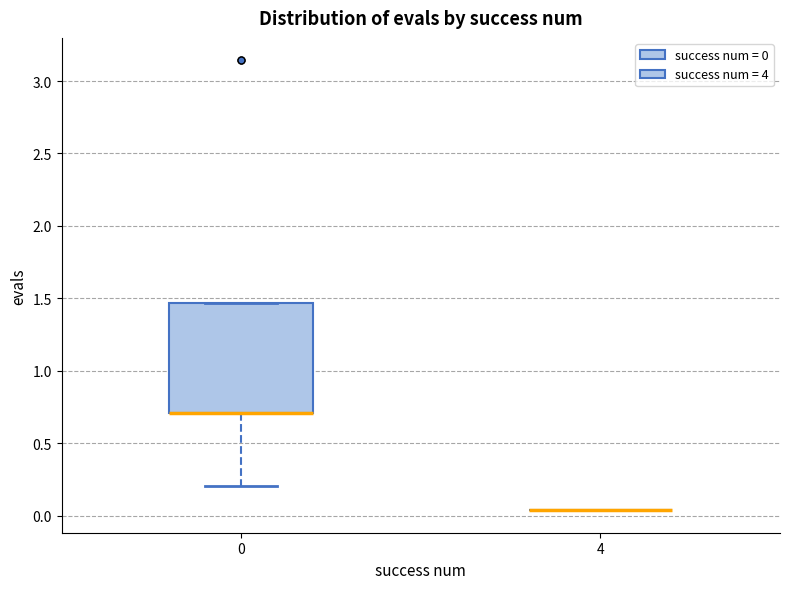

Reading left to right, read every box against the y-axis: the position of its median line, the range the box covers, and the ends of its whiskers. The values are not printed on the chart, so give them approximately, as read against the axis.

0: median 0.70 (drawn on the box's lower edge), box 0.70 to 1.45, whiskers 0.20 to 1.45
4: box collapsed to a line at 0.05, whiskers 0.05 to 0.05